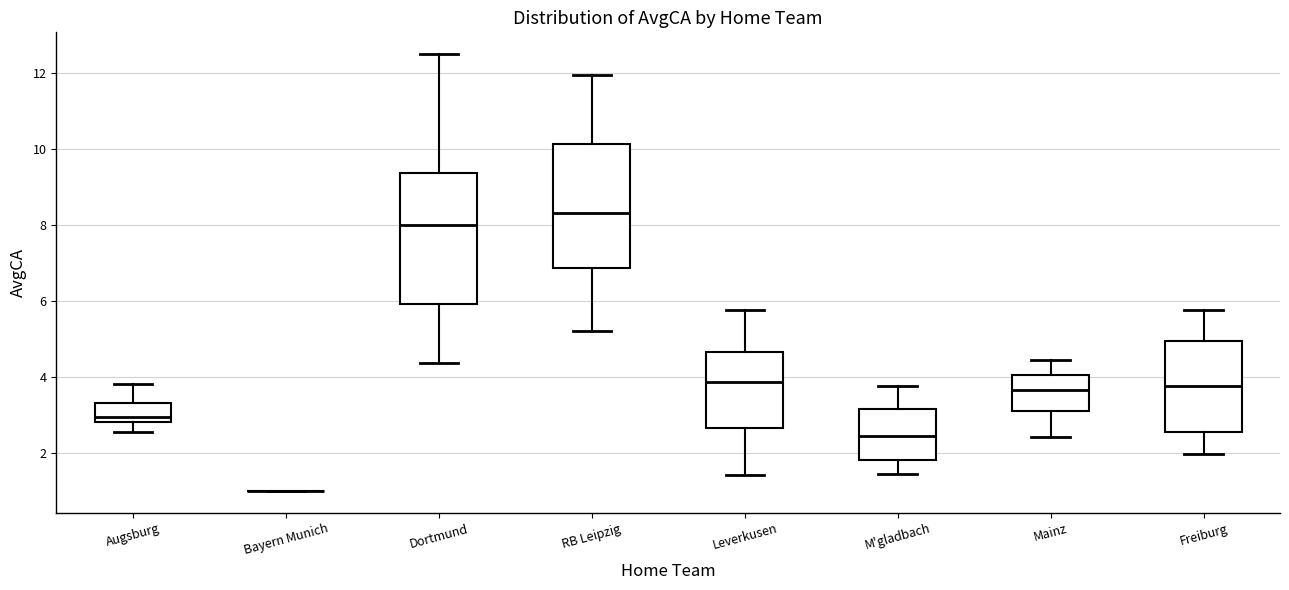

Reading left to right, transcribe this box plot: for each box, give where its median line is, the range the box spans, and where its two whiskers end, as read against the y-axis. The values are not printed on the chart, so give them approximately, as read against the axis.

Augsburg: median 3.0, box 2.8 to 3.4, whiskers 2.6 to 3.8
Bayern Munich: box collapsed to a line at 1.0, whiskers 1.0 to 1.0
Dortmund: median 8.0, box 6.0 to 9.4, whiskers 4.4 to 12.6
RB Leipzig: median 8.4, box 6.8 to 10.2, whiskers 5.2 to 12.0
Leverkusen: median 3.8, box 2.6 to 4.6, whiskers 1.4 to 5.8
M'gladbach: median 2.4, box 1.8 to 3.2, whiskers 1.4 to 3.8
Mainz: median 3.6, box 3.2 to 4.0, whiskers 2.4 to 4.4
Freiburg: median 3.8, box 2.6 to 5.0, whiskers 2.0 to 5.8